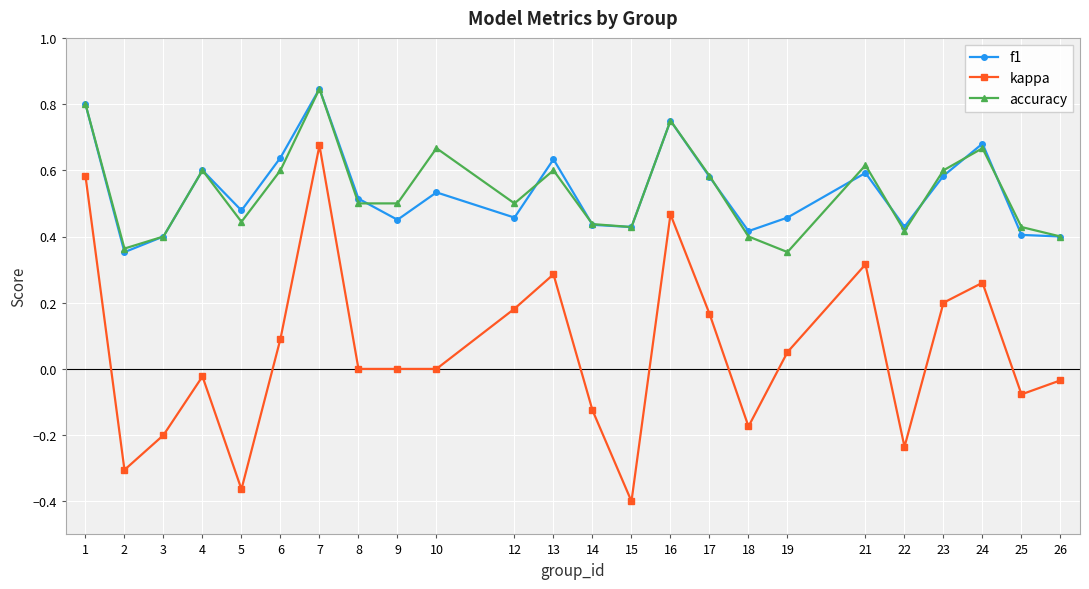

Is the value of kappa at 16 greater than the value of f1 at 16?

No